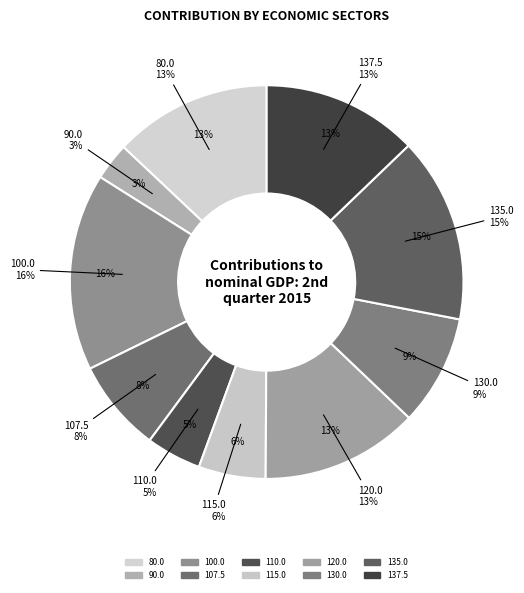

Does any single category account for the majority?

No